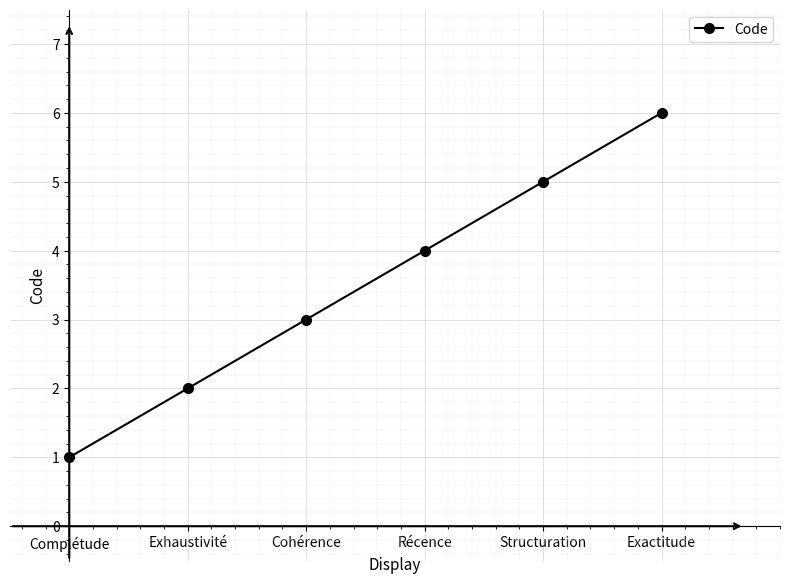

What is the minimum value shown in the chart?

1